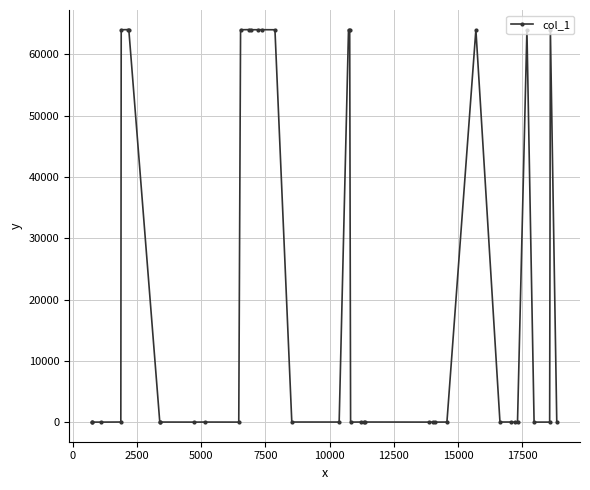

What is the average value?

22416